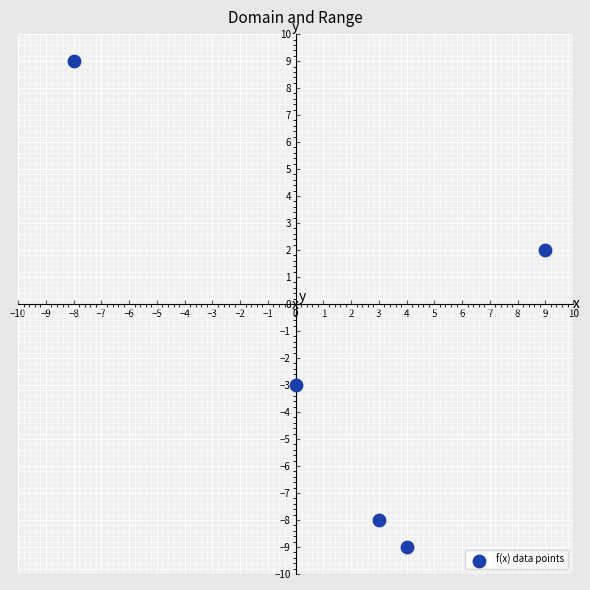

What is the range of X values (max minus min)?

17